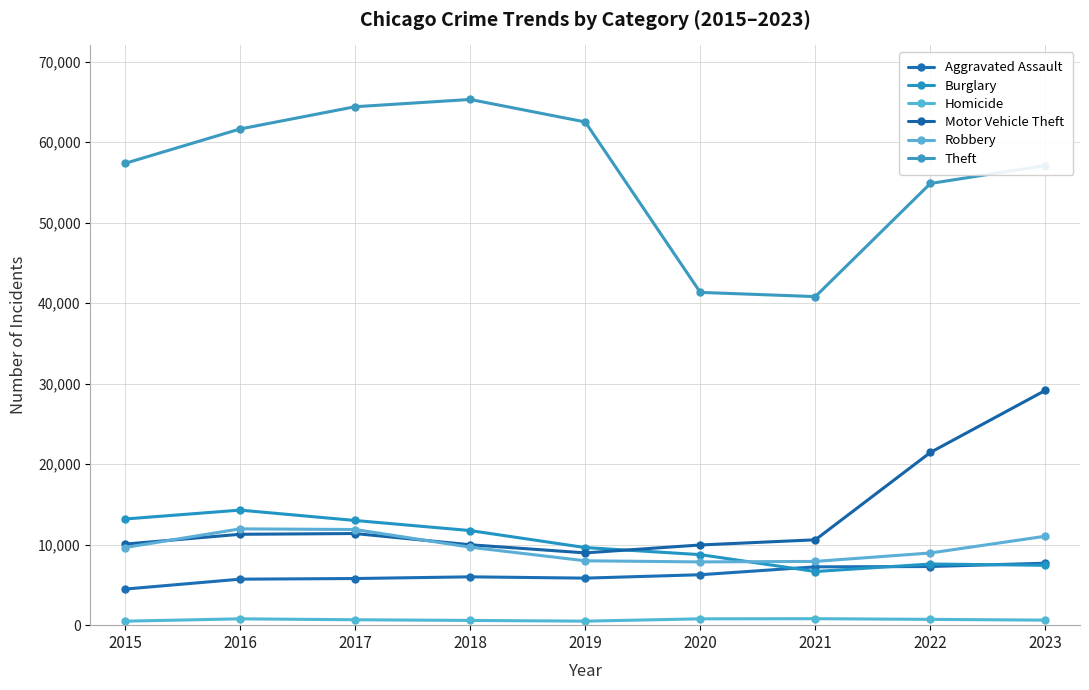

Which series has the largest range (max minus min)?

Theft